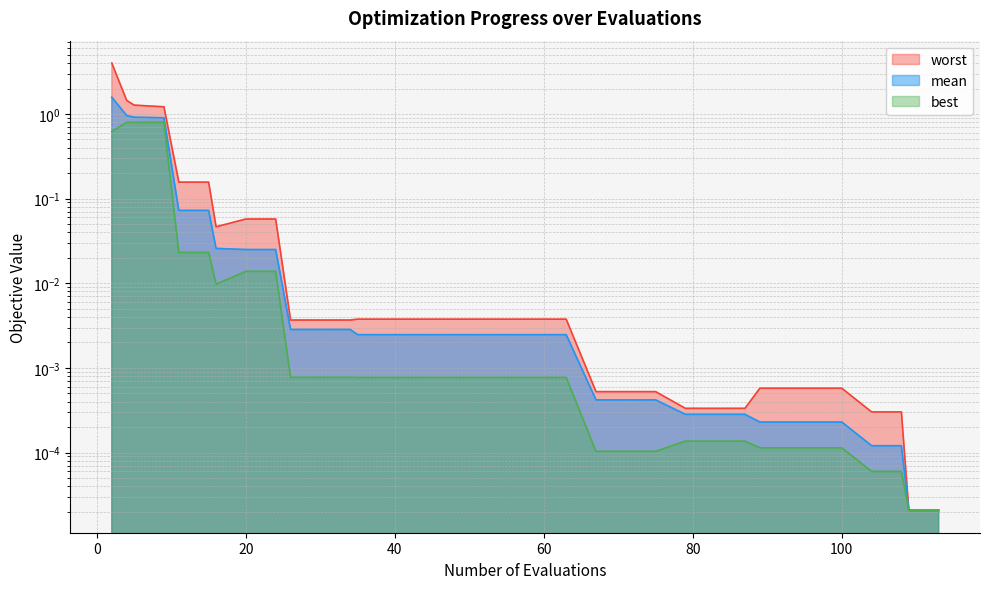

At which category is the sum across all series the highest?

2